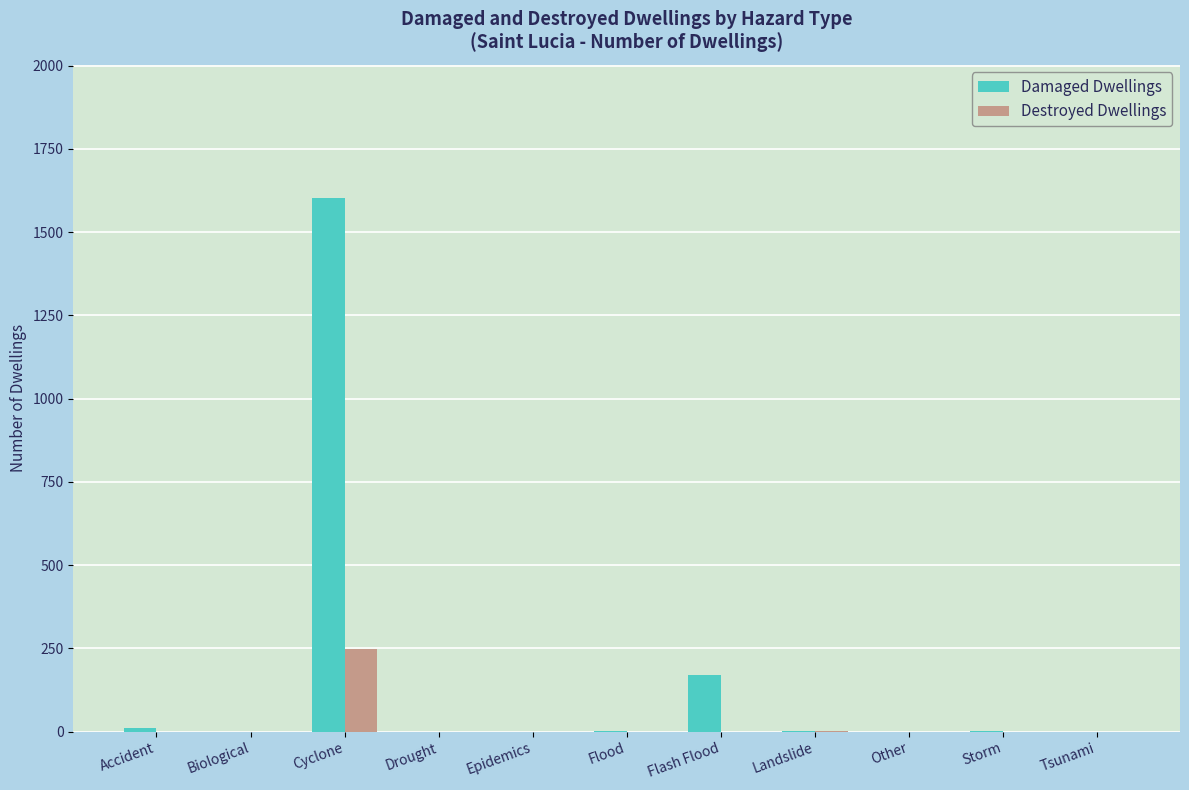

How many categories are shown in the chart?

11